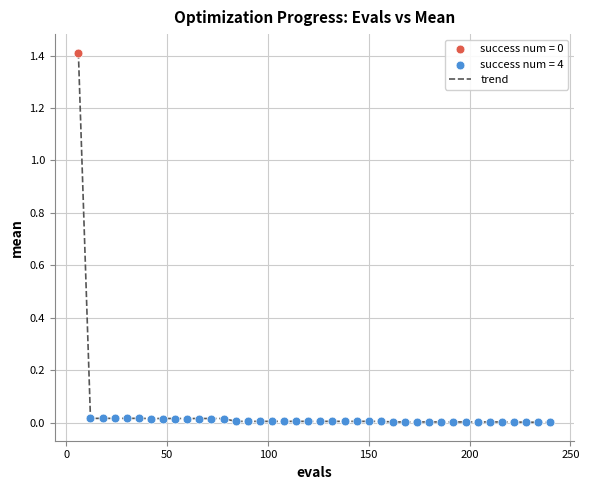

What is the maximum value shown in the chart?

1.4